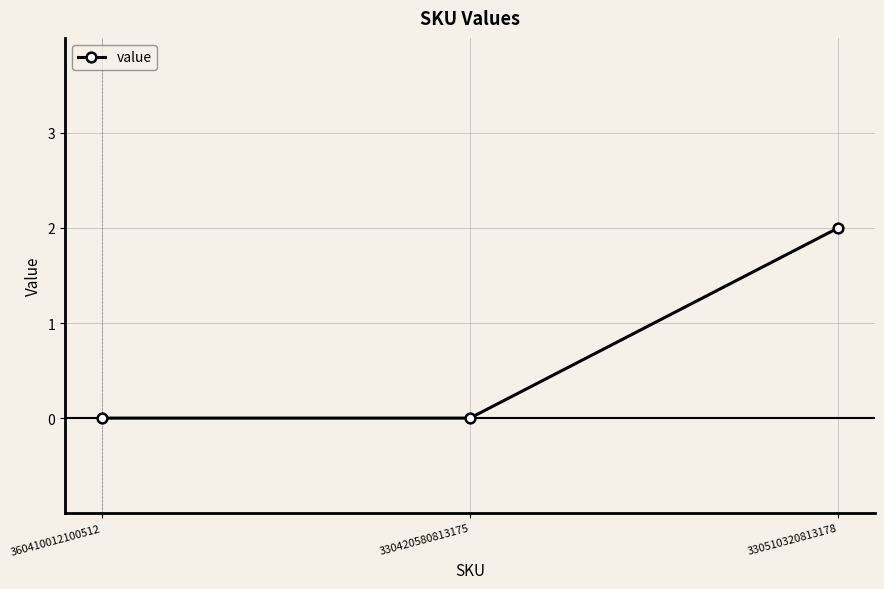

The value at 360410012100512 is 0. True or false?

True